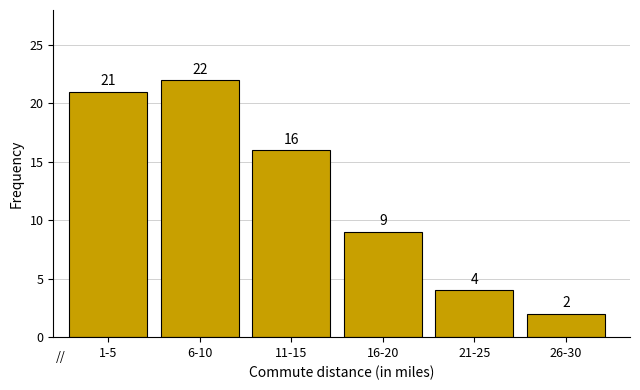

Reading left to right, extract all data points from this chart.

21	22	16	9	4	2